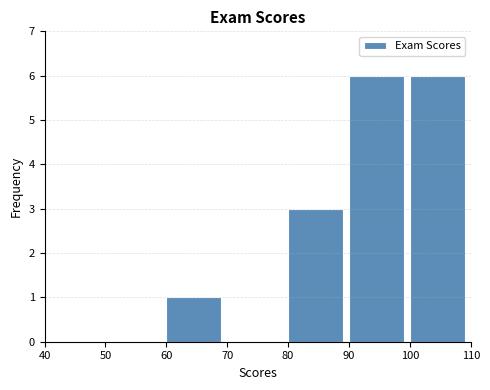

Reading left to right, list every bar in this chart as the range it spans on the x-axis followed by its height. The values are not printed on the chart, so give them approximately, as read against the axis.

40 to 50: 0
50 to 60: 0
60 to 70: 1
70 to 80: 0
80 to 90: 3
90 to 100: 6
100 to 110: 6